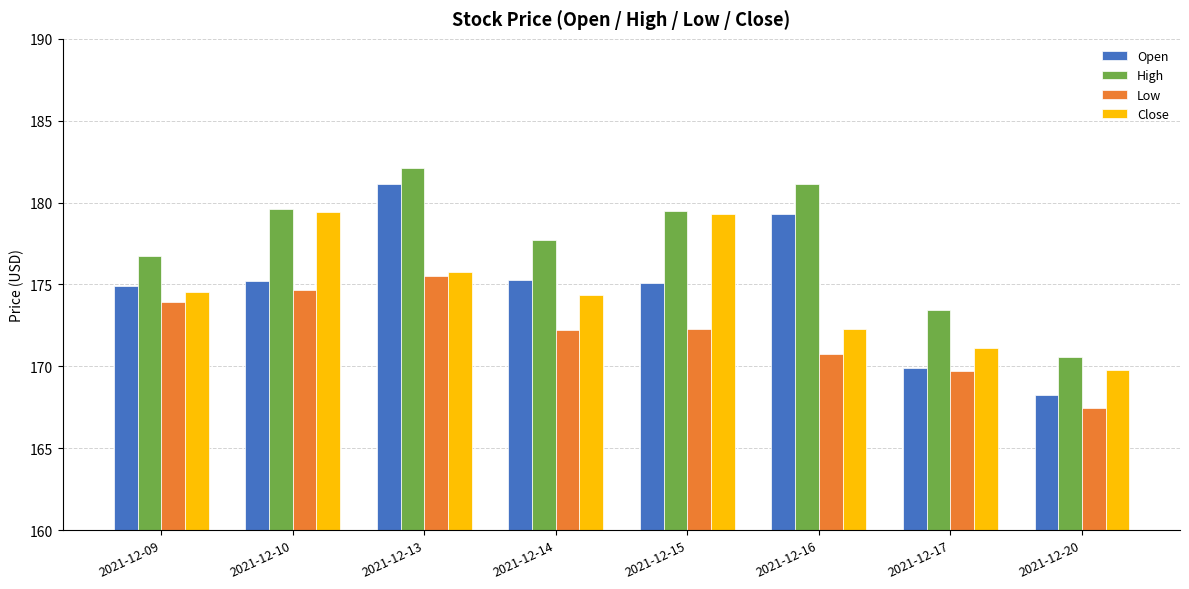

What is the difference between the second highest and minimum values in the Low series?

7.2